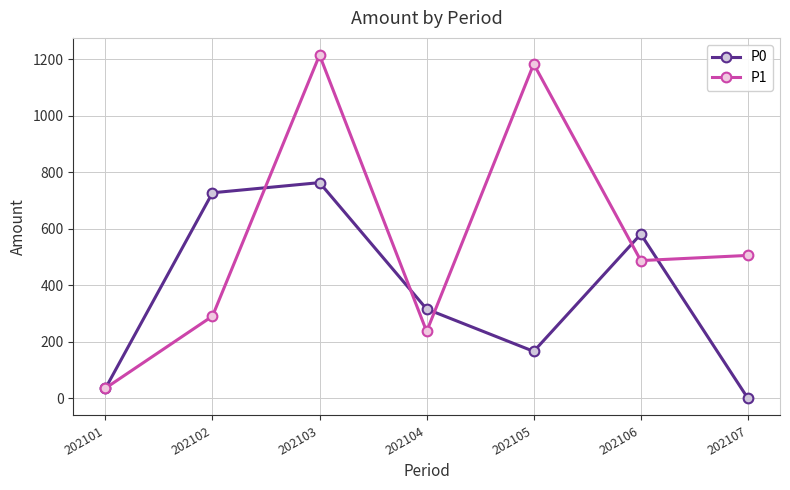

Which series has the largest total across all categories?

P1